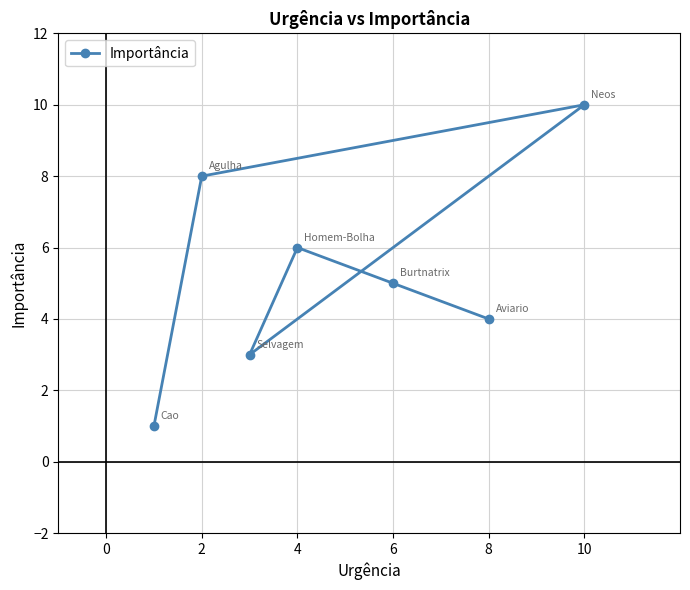

What is the change in value from 2 to 6?

-3